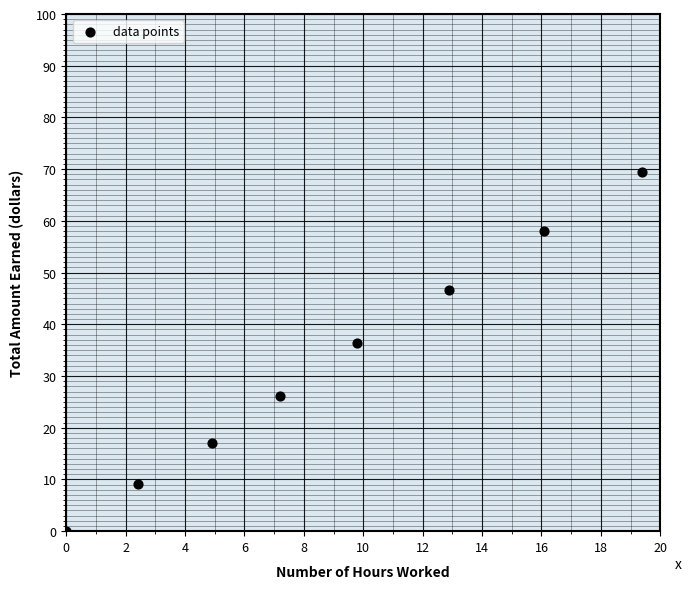

What Y value in the scatter plot is closest to 34?

36.4